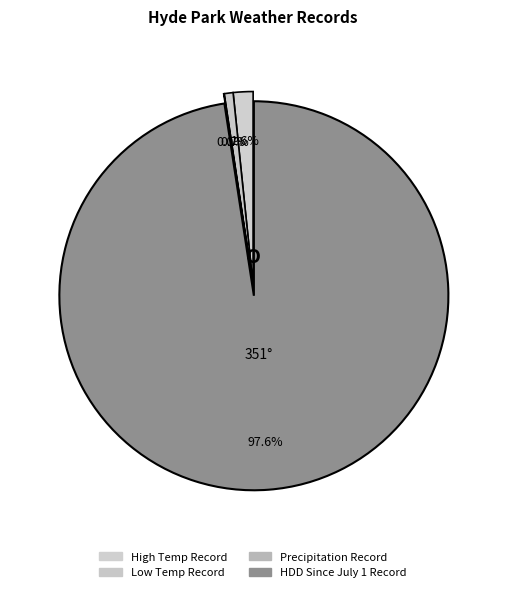

What percentage is the High Temp Record slice, to the nearest percent?

2%